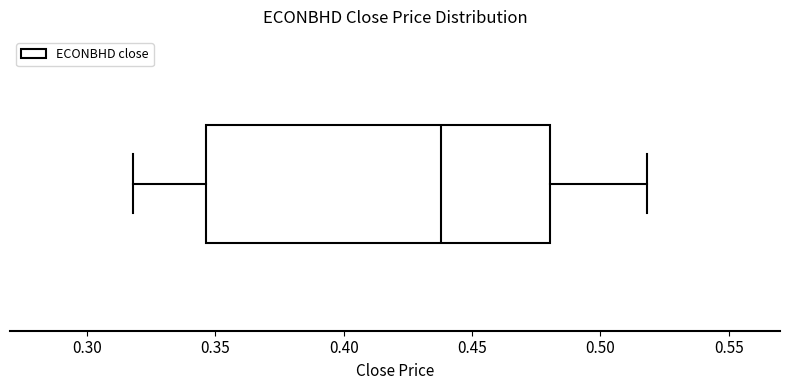

Where does the median line of the box sit on the x-axis? The values are not printed on the chart, so give them approximately, as read against the axis.

0.440